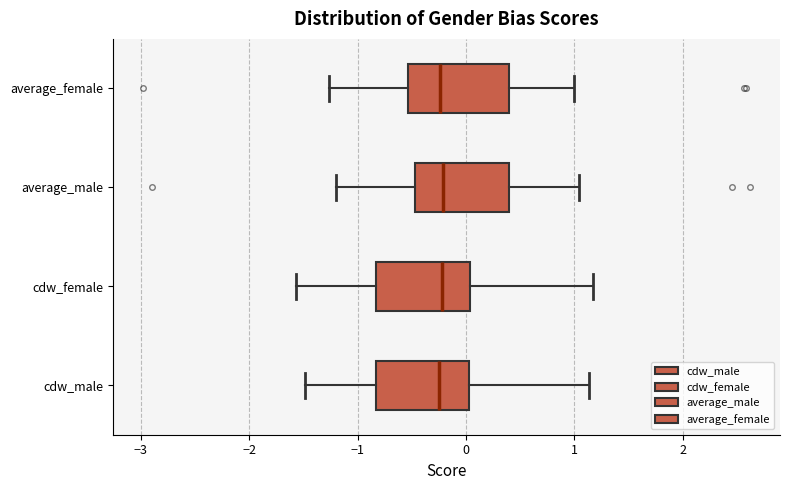

Reading bottom to top, transcribe this box plot: for each box, give where its median line is, the range the box spans, and where its two whiskers end, as read against the x-axis. The values are not printed on the chart, so give them approximately, as read against the axis.

cdw_male: median -0.2, box -0.8 to 0.0, whiskers -1.5 to 1.1
cdw_female: median -0.2, box -0.8 to 0.0, whiskers -1.6 to 1.2
average_male: median -0.2, box -0.5 to 0.4, whiskers -1.2 to 1.0
average_female: median -0.2, box -0.5 to 0.4, whiskers -1.3 to 1.0